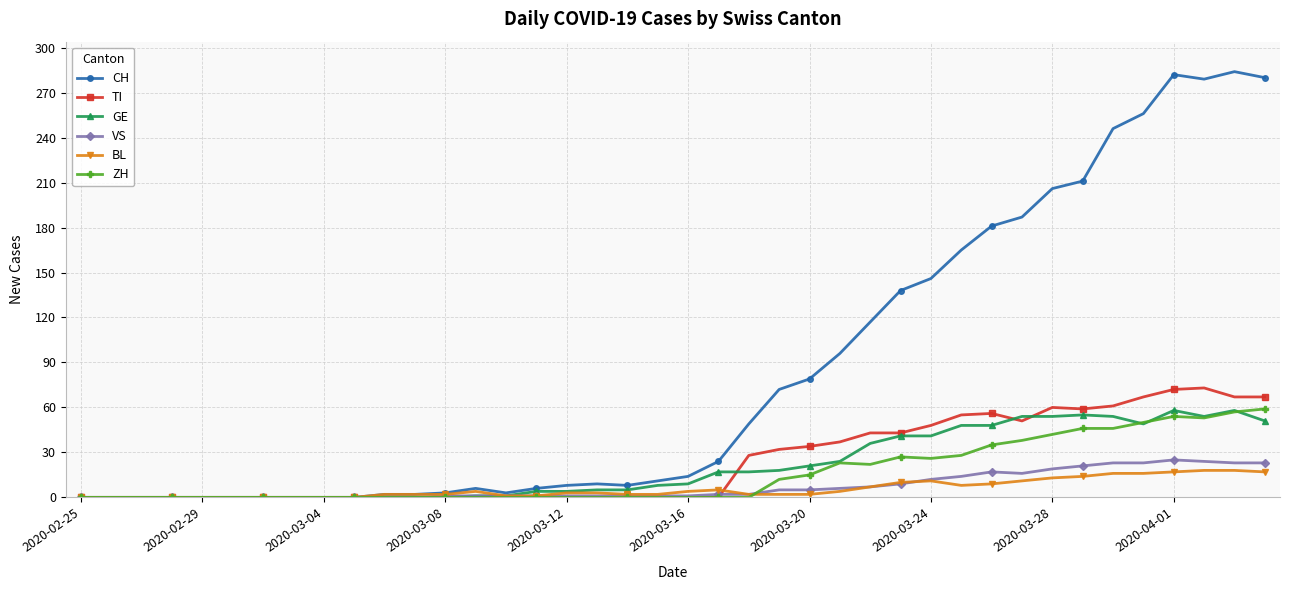

What is the highest value of the GE series?

58